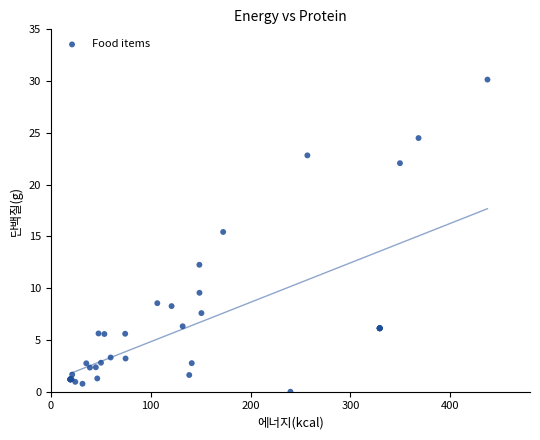

What Y value in the scatter plot is closest to 15?

15.4